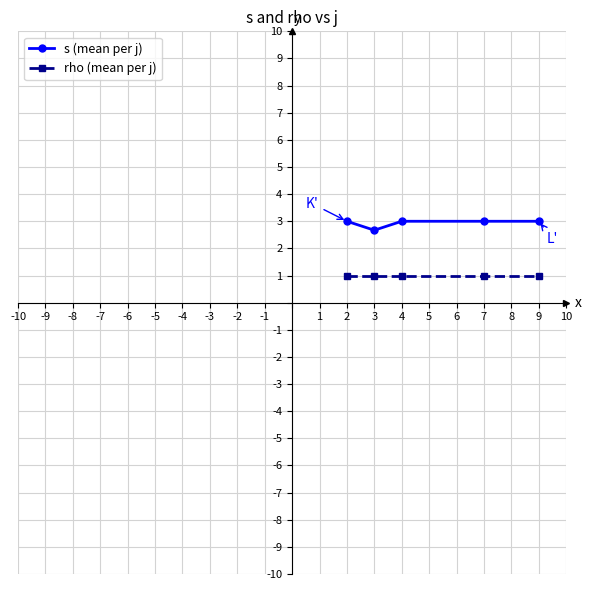

Is this an area chart (filled region under the line)?

No